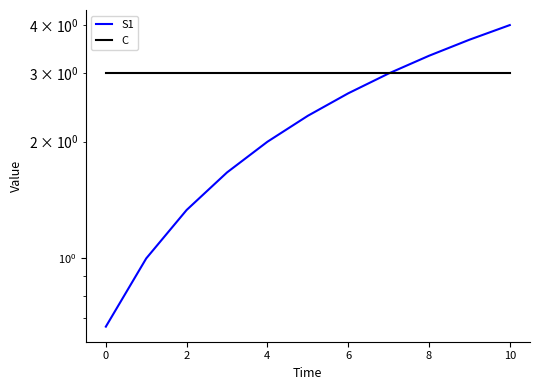

What is the maximum value shown in the chart?

4.0